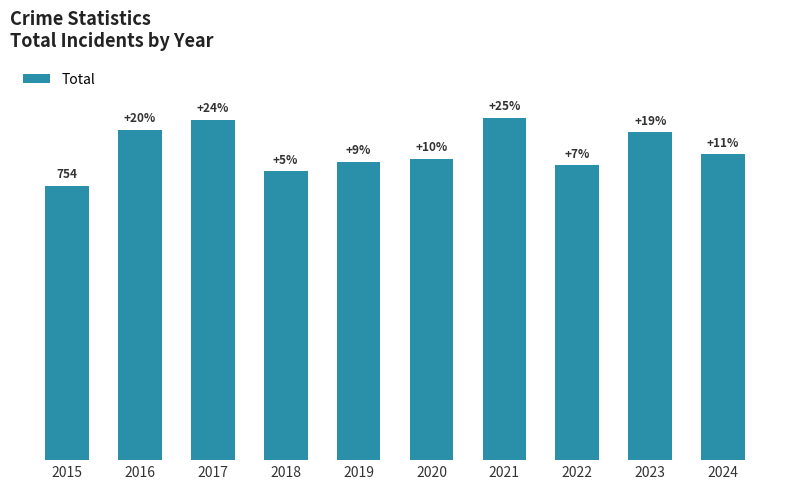

Does the chart contain any negative values?

No